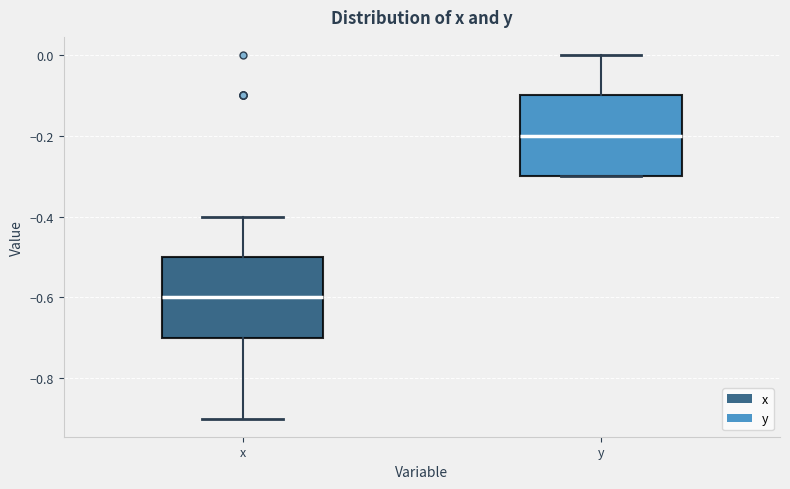

Where is the upper edge of the box for x on the y-axis? The values are not printed on the chart, so give them approximately, as read against the axis.

-0.5